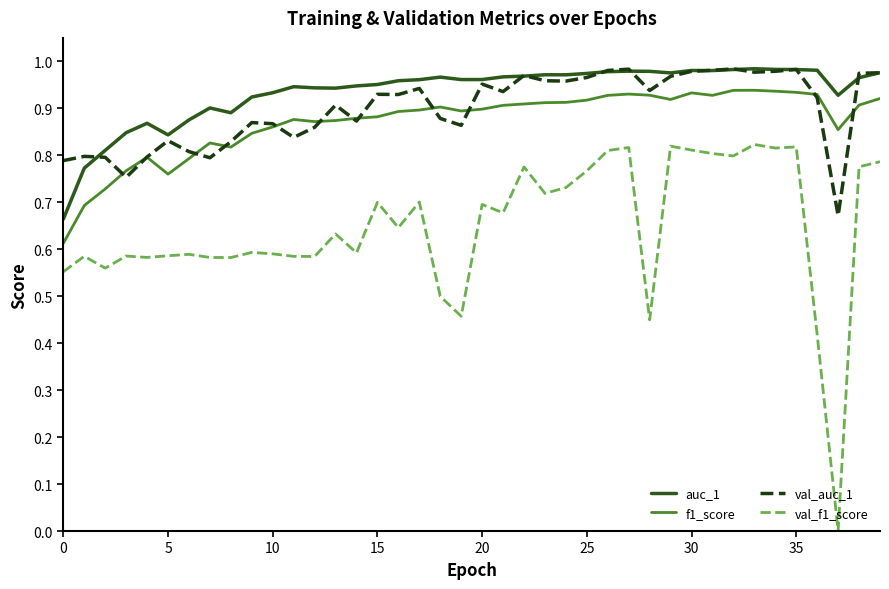

True or false: f1_score and val_f1_score intersect in this chart.

False